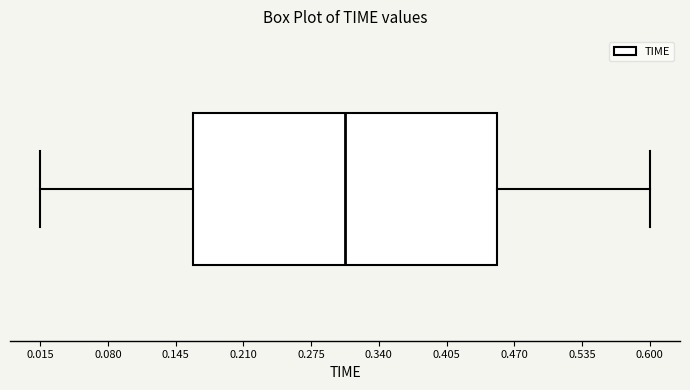

Where is the left edge of the box on the x-axis? The values are not printed on the chart, so give them approximately, as read against the axis.

0.16